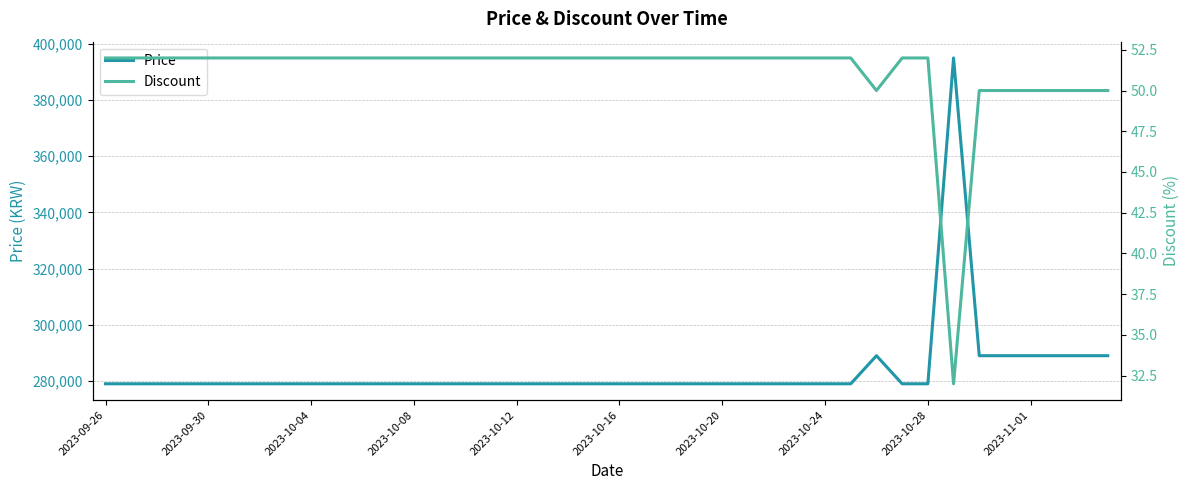

True or false: Price and Discount intersect in this chart.

False